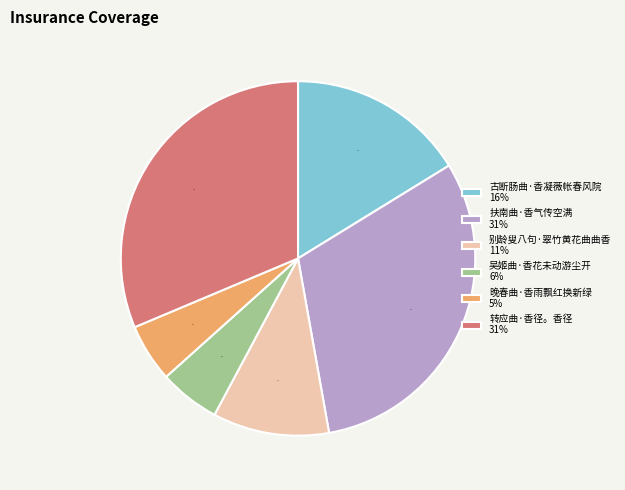

Does any single category account for the majority?

No